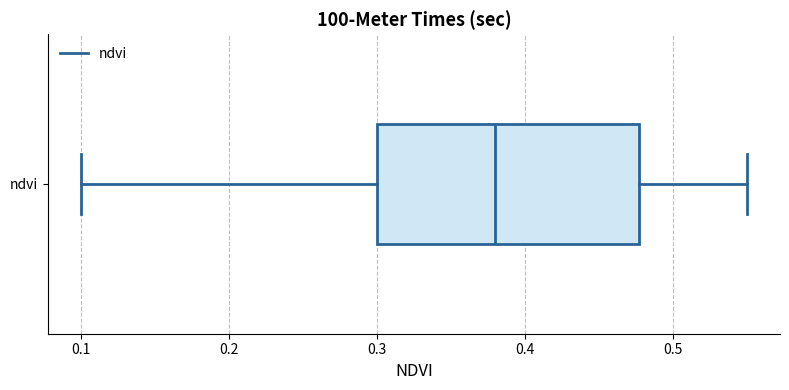

Transcribe this box plot: give where the median line is, the range the box spans, and where the two whiskers end, as read against the x-axis. The values are not printed on the chart, so give them approximately, as read against the axis.

median 0.38, box 0.30 to 0.48, whiskers 0.10 to 0.55